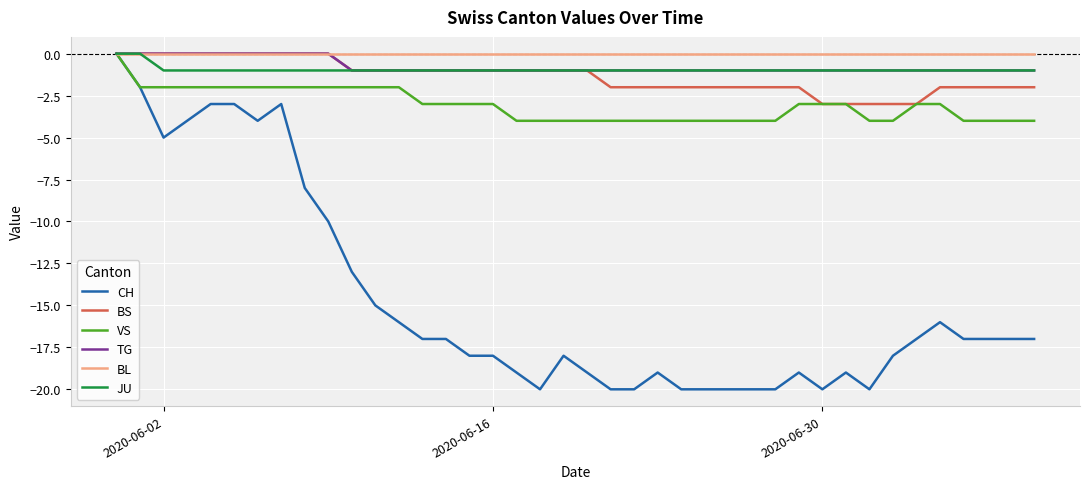

Which series has the largest range (max minus min)?

CH